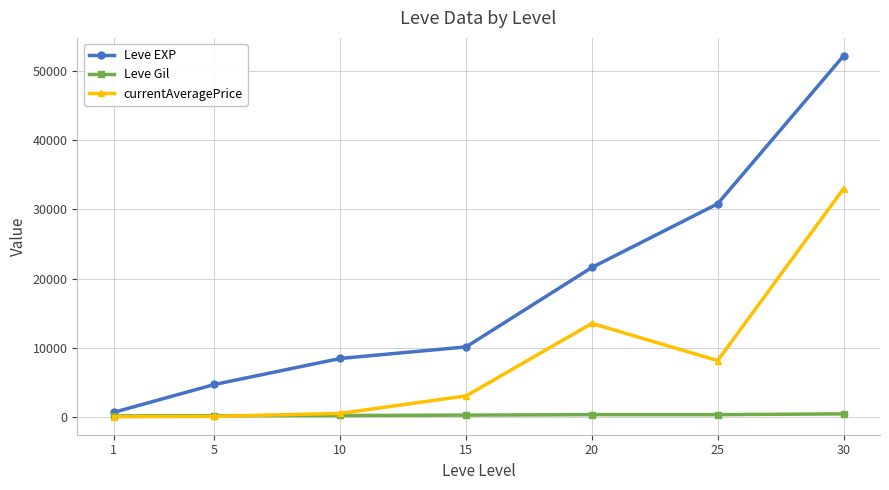

What is the minimum value for Leve EXP?

630